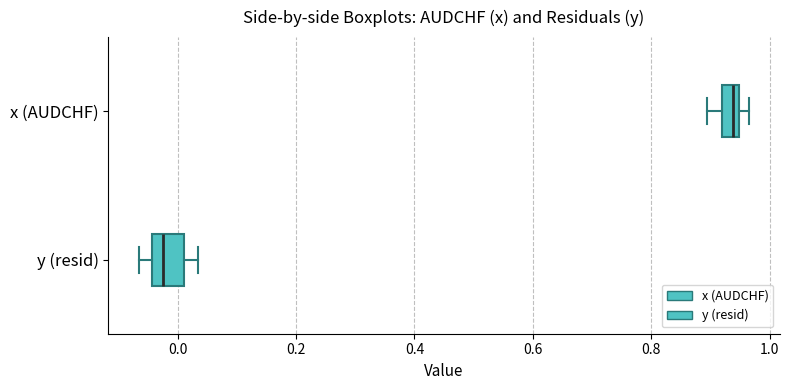

Which box is the widest, from its left edge to its right edge?

y (resid)